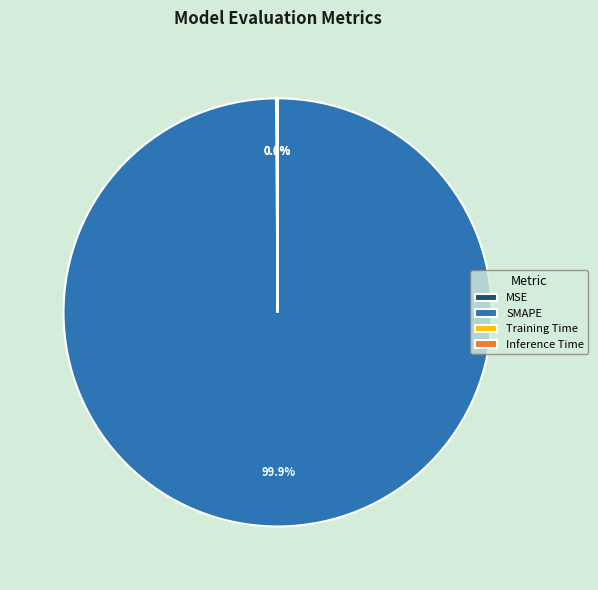

What is the largest slice in the pie chart?

SMAPE